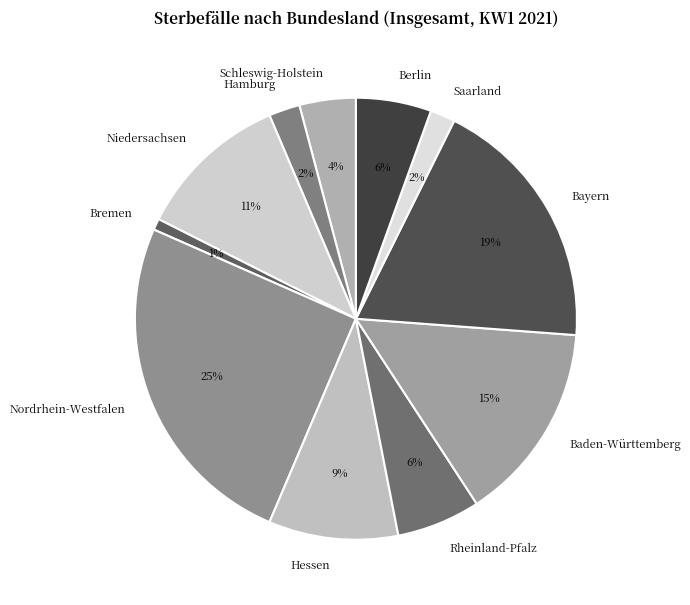

Is there a majority slice in this chart?

No